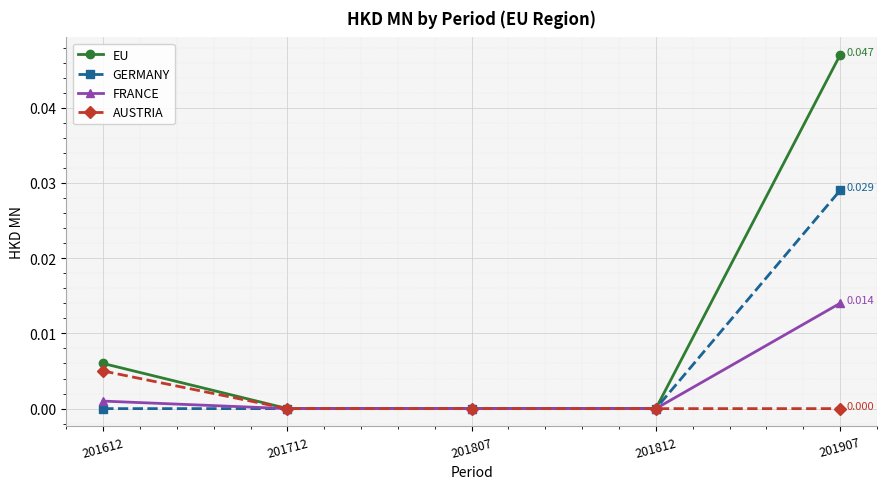

Is this an area chart (filled region under the line)?

No